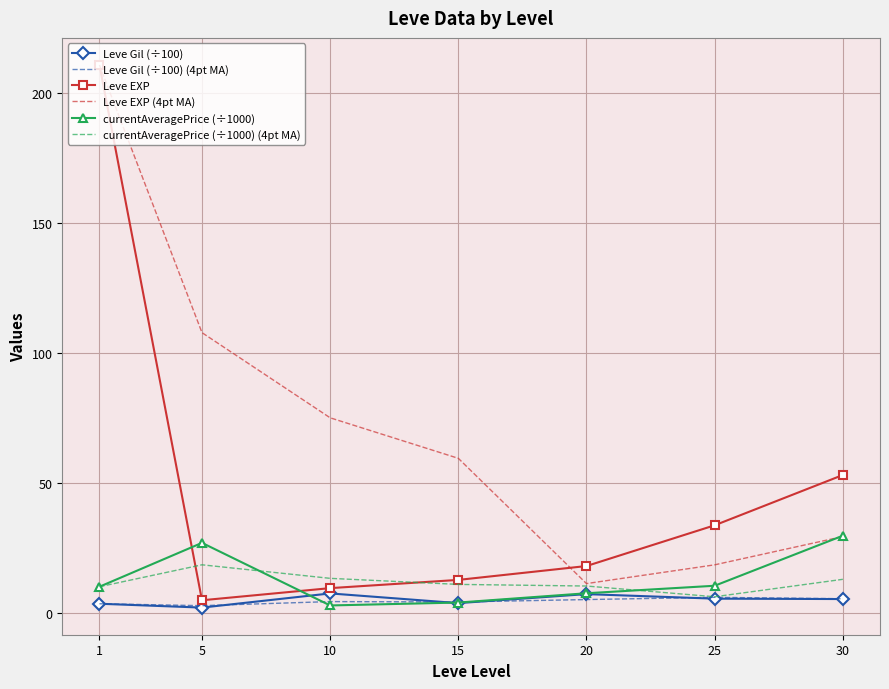

The value of currentAveragePrice (÷1000) at 30 is 29.7. True or false?

True